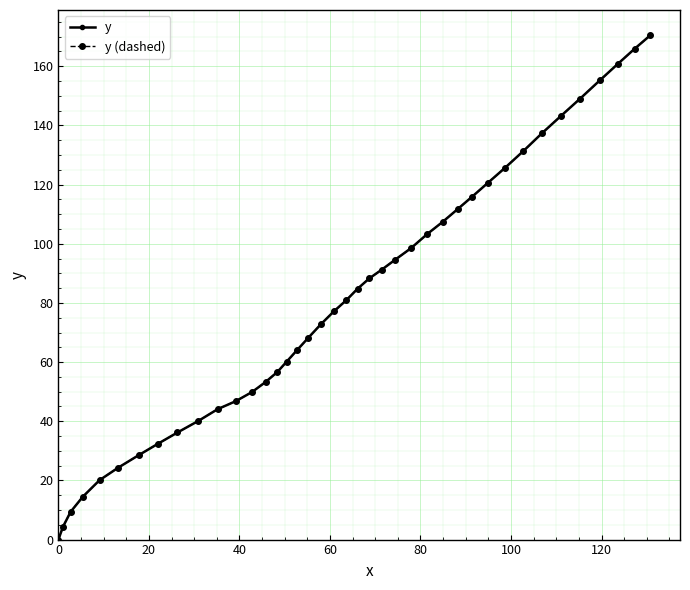

True or false: y and y (dashed) intersect in this chart.

False